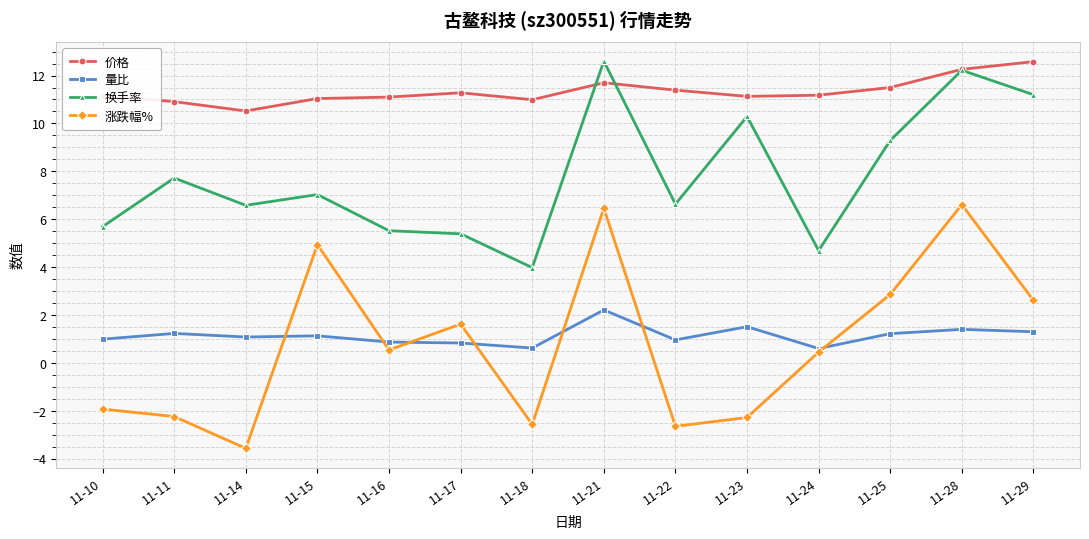

How many lines are shown in the chart?

4